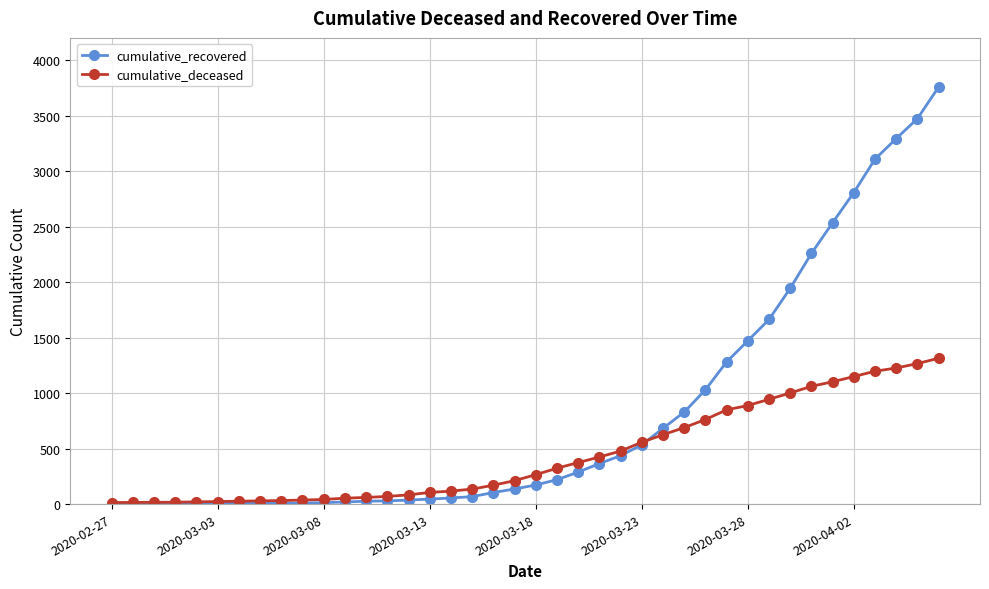

What is the maximum value for cumulative_recovered?

3758